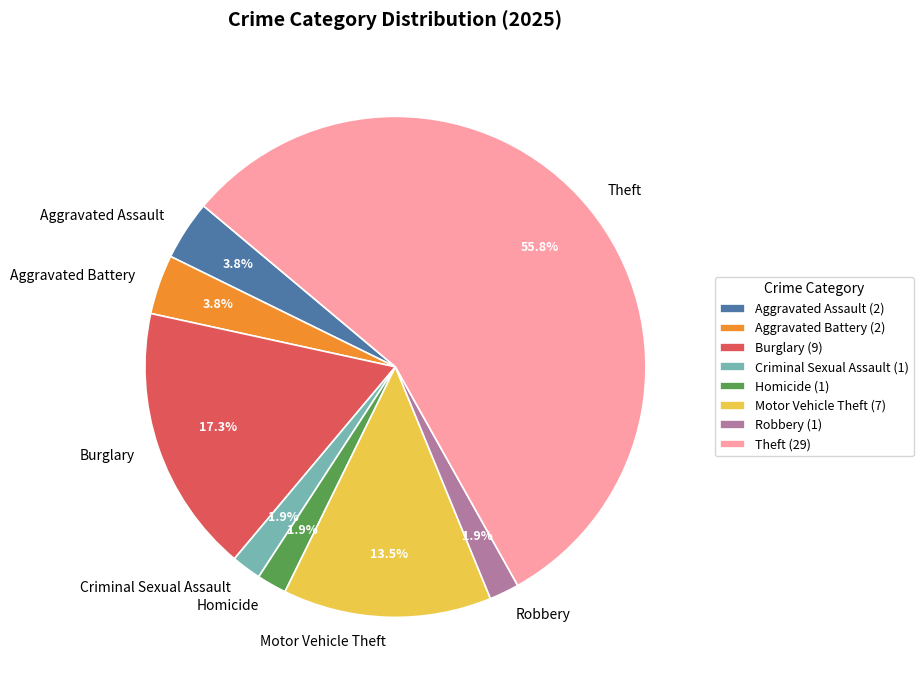

Is Robbery the majority of the pie?

No